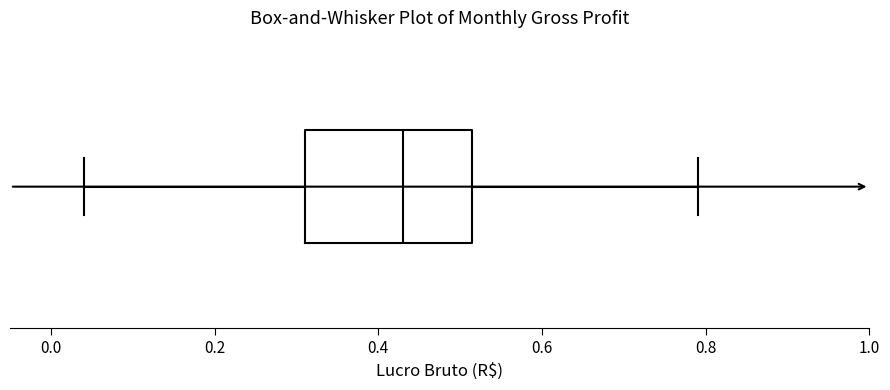

Transcribe this box plot: give where the median line is, the range the box spans, and where the two whiskers end, as read against the x-axis. The values are not printed on the chart, so give them approximately, as read against the axis.

median 0.44, box 0.32 to 0.52, whiskers 0.04 to 0.80